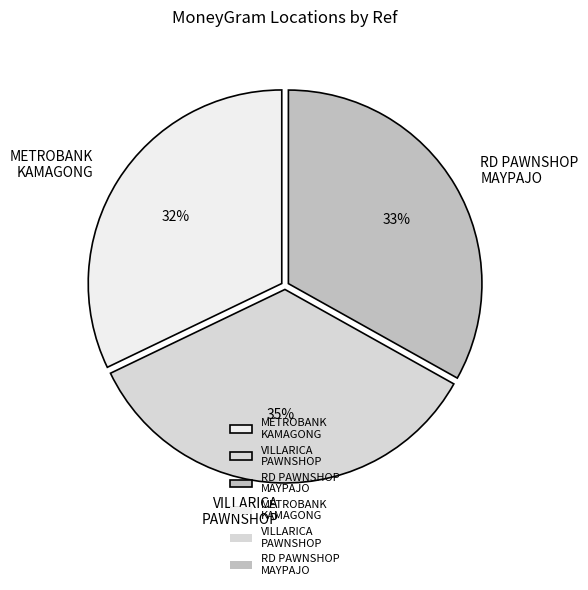

True or false: RD PAWNSHOP MAYPAJO accounts for 22% of the total.

False